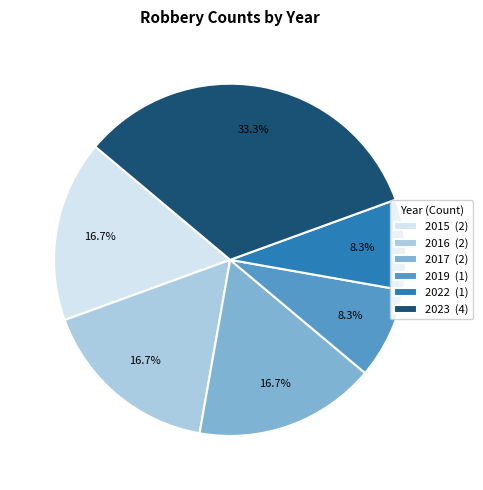

Is it true that 2016 is 17% of the pie?

True